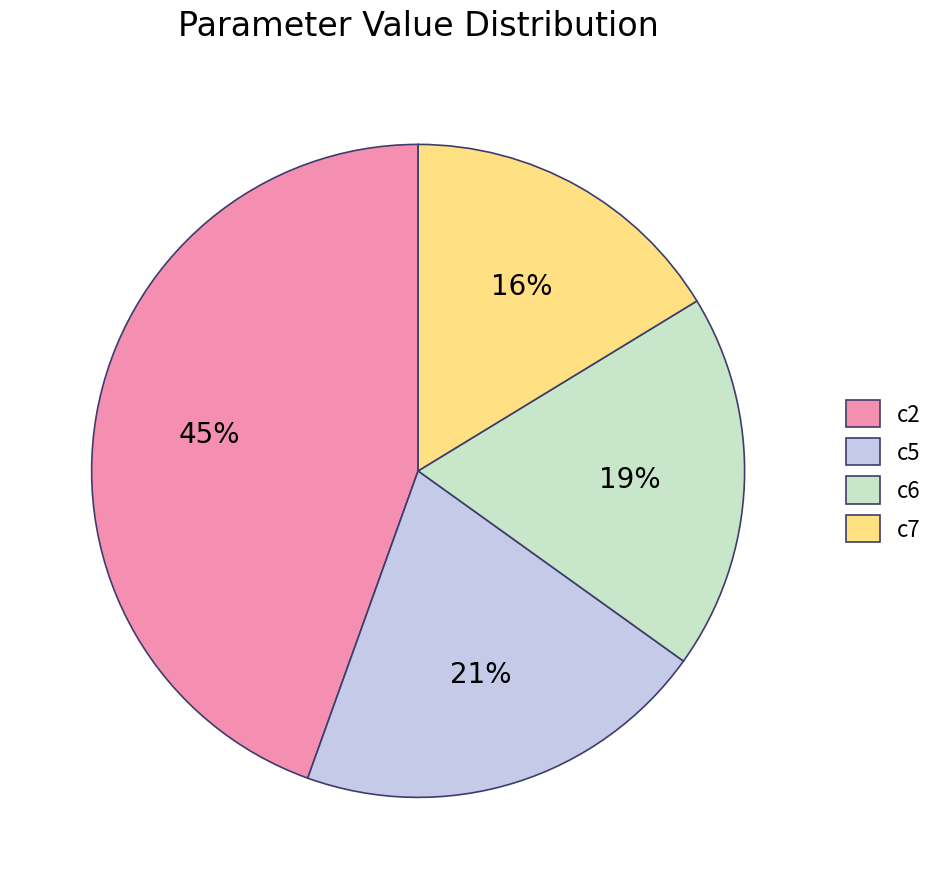

What is the largest slice in the pie chart?

c2